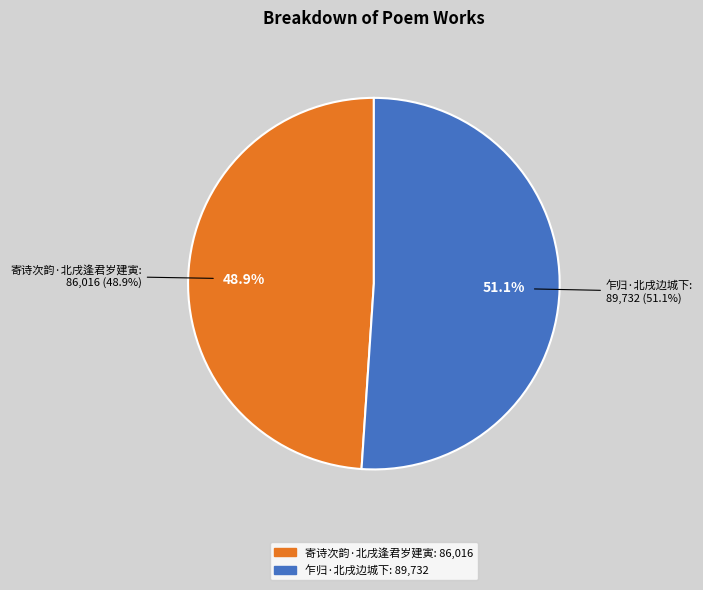

Which category accounts for the majority?

乍归·北戌边城下